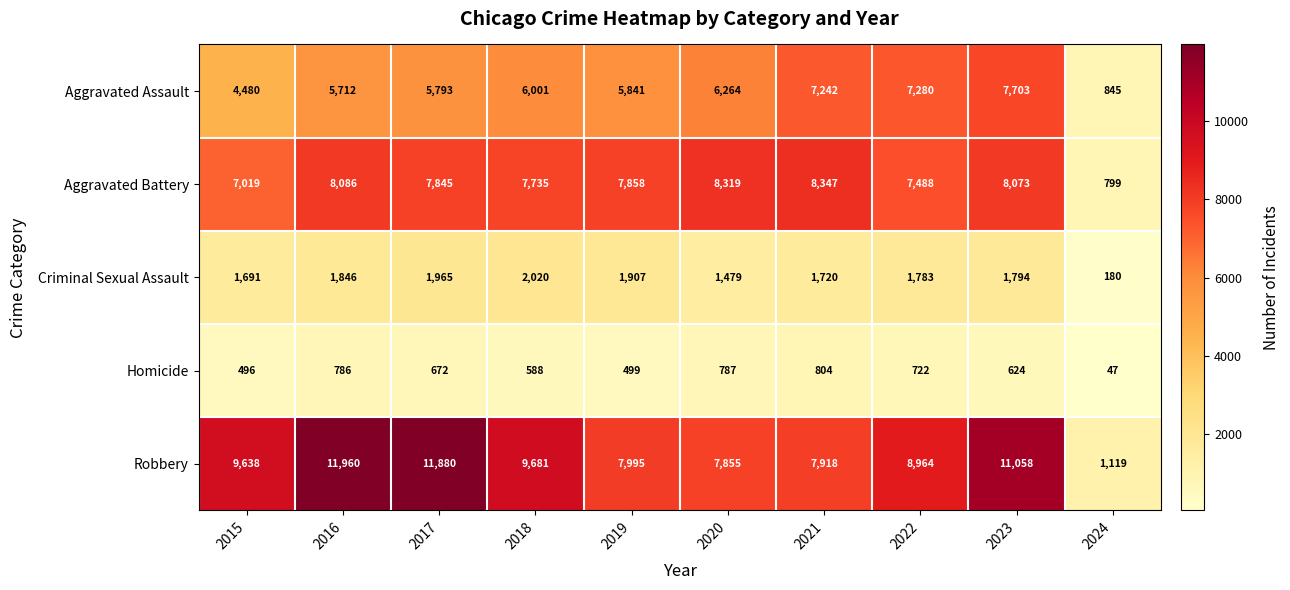

What is the spread (max minus min) of values at 2015?

9142